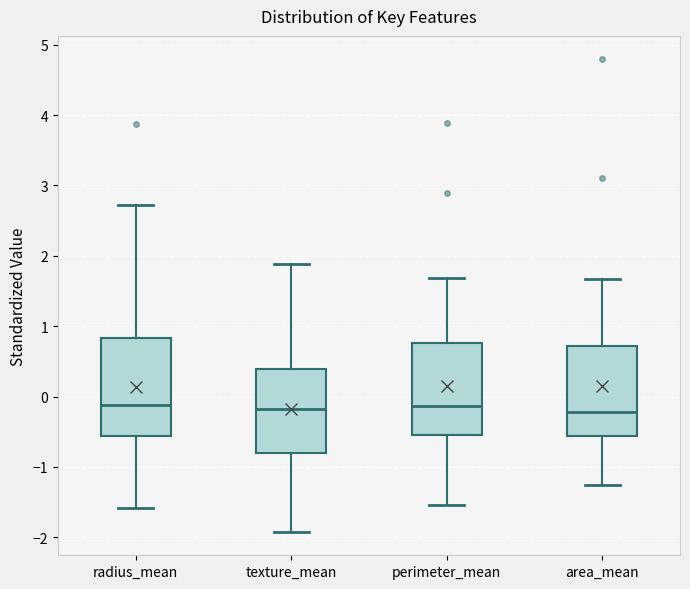

Reading left to right, read every box against the y-axis: the position of its median line, the range the box covers, and the ends of its whiskers. The values are not printed on the chart, so give them approximately, as read against the axis.

radius_mean: median -0.1, box -0.6 to 0.8, whiskers -1.6 to 2.7
texture_mean: median -0.2, box -0.8 to 0.4, whiskers -1.9 to 1.9
perimeter_mean: median -0.1, box -0.5 to 0.8, whiskers -1.5 to 1.7
area_mean: median -0.2, box -0.6 to 0.7, whiskers -1.2 to 1.7